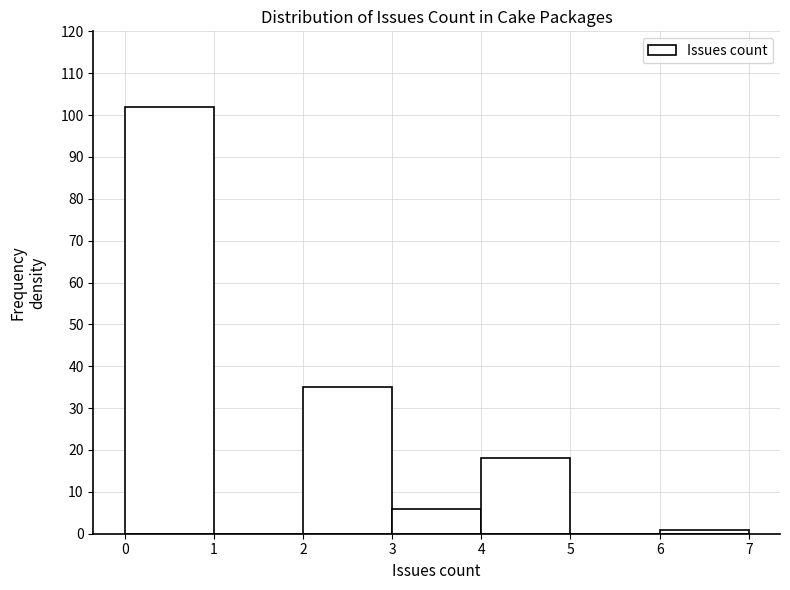

What is the height of the bar covering 3 to 4 on the x-axis? The values are not printed on the chart, so give them approximately, as read against the axis.

6